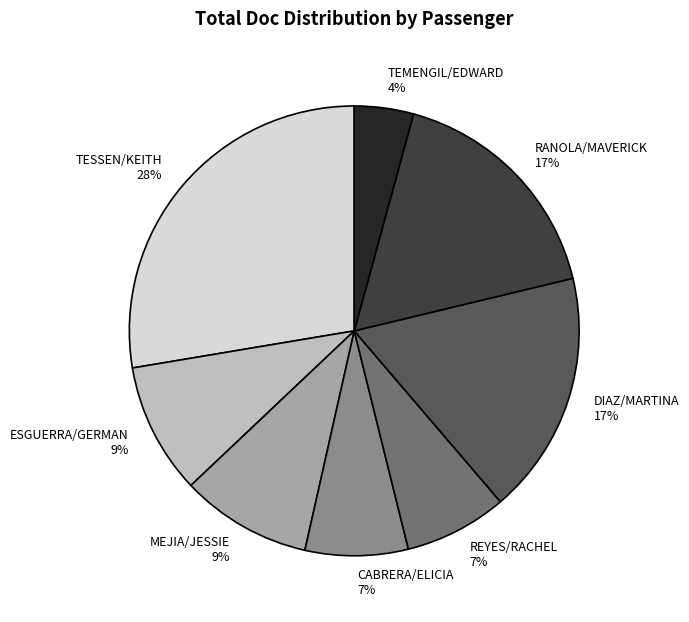

Does any single category account for the majority?

No